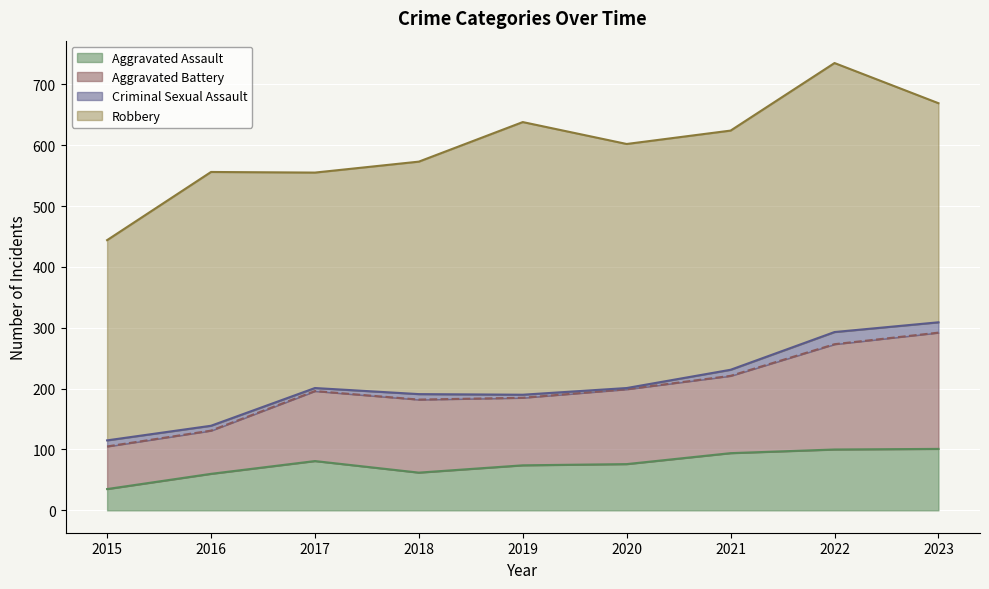

True or false: Aggravated Battery and Aggravated Assault cross at least once.

False